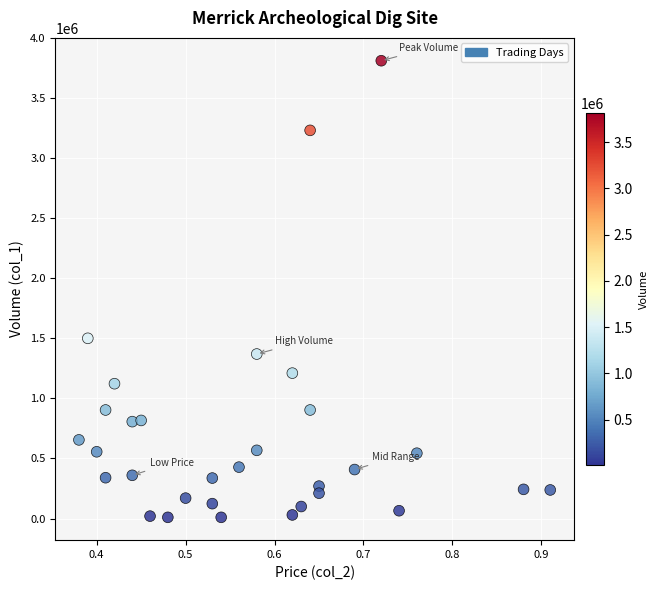

What Y value in the scatter plot is closest to 1911500?

1501000